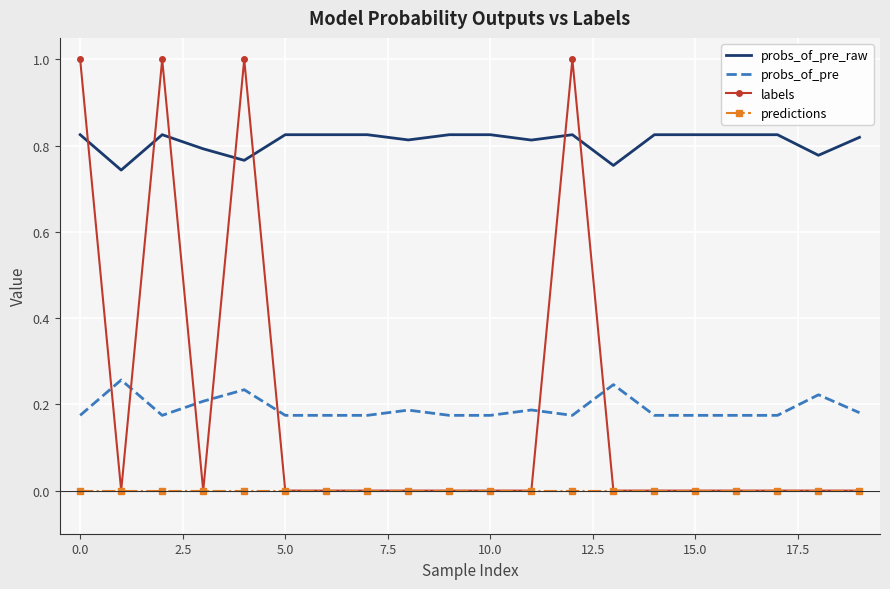

Which series has the widest spread of values?

labels